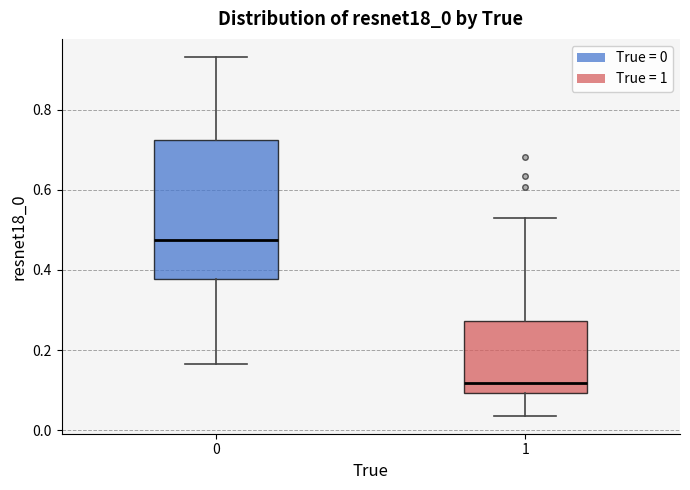

Which box is the tallest, from its lower edge to its upper edge?

0